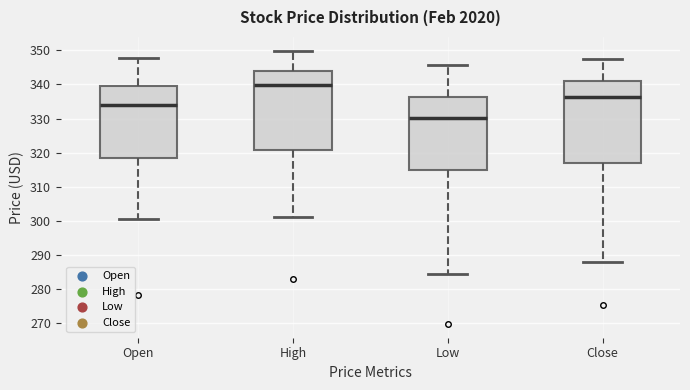

Where does the upper whisker of the box for Low end on the y-axis? The values are not printed on the chart, so give them approximately, as read against the axis.

346